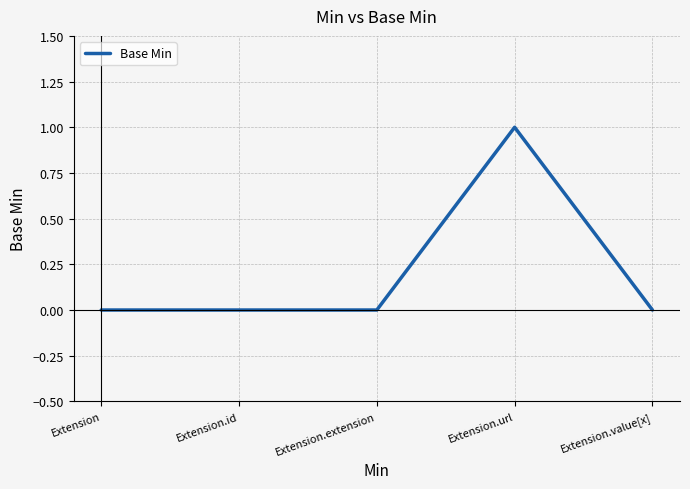

Which category has the highest value across all series?

Extension.url